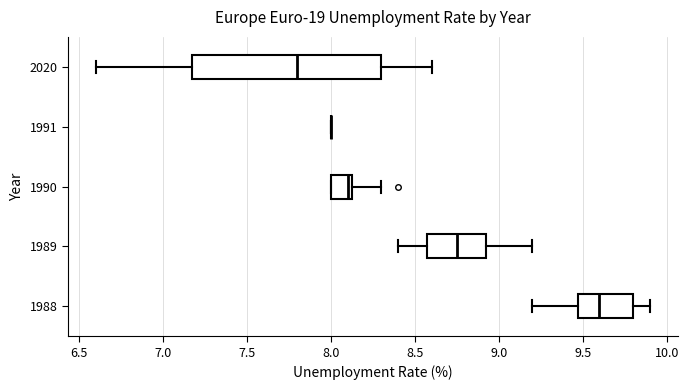

Reading bottom to top, read every box against the x-axis: the position of its median line, the range the box covers, and the ends of its whiskers. The values are not printed on the chart, so give them approximately, as read against the axis.

1988: median 9.60, box 9.50 to 9.80, whiskers 9.20 to 9.90
1989: median 8.75, box 8.60 to 8.95, whiskers 8.40 to 9.20
1990: median 8.10, box 8.00 to 8.15, whiskers 8.00 to 8.30
1991: box collapsed to a line at 8.00, whiskers 8.00 to 8.00
2020: median 7.80, box 7.20 to 8.30, whiskers 6.60 to 8.60